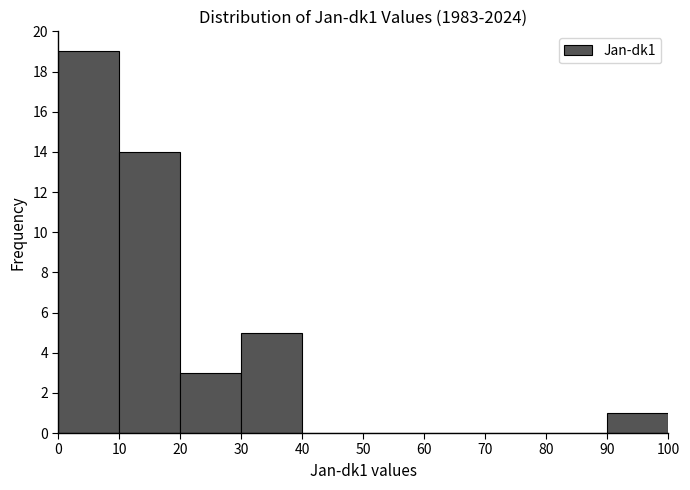

Reading left to right, transcribe this chart: for each bar, give the range it covers on the x-axis and its height. The values are not printed on the chart, so give them approximately, as read against the axis.

0 to 10: 19
10 to 20: 14
20 to 30: 3
30 to 40: 5
40 to 50: 0
50 to 60: 0
60 to 70: 0
70 to 80: 0
80 to 90: 0
90 to 100: 1